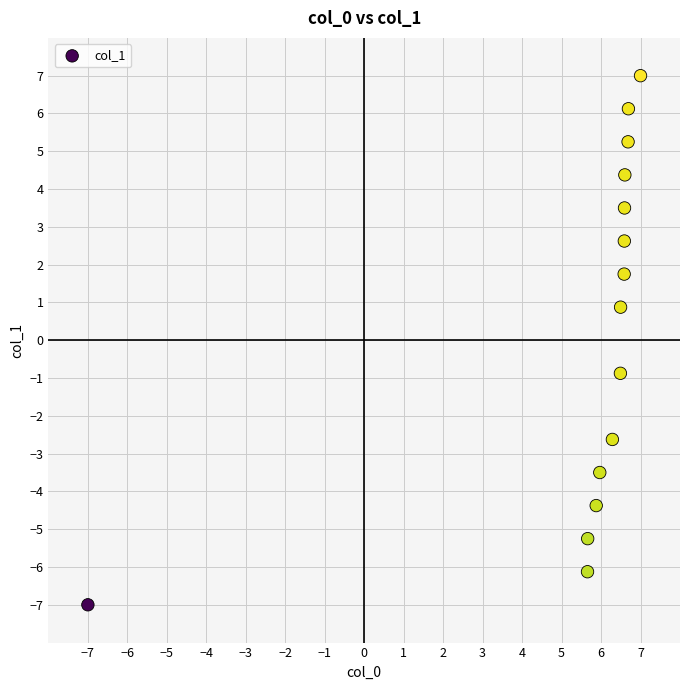

What is the range of X values (max minus min)?

14.0